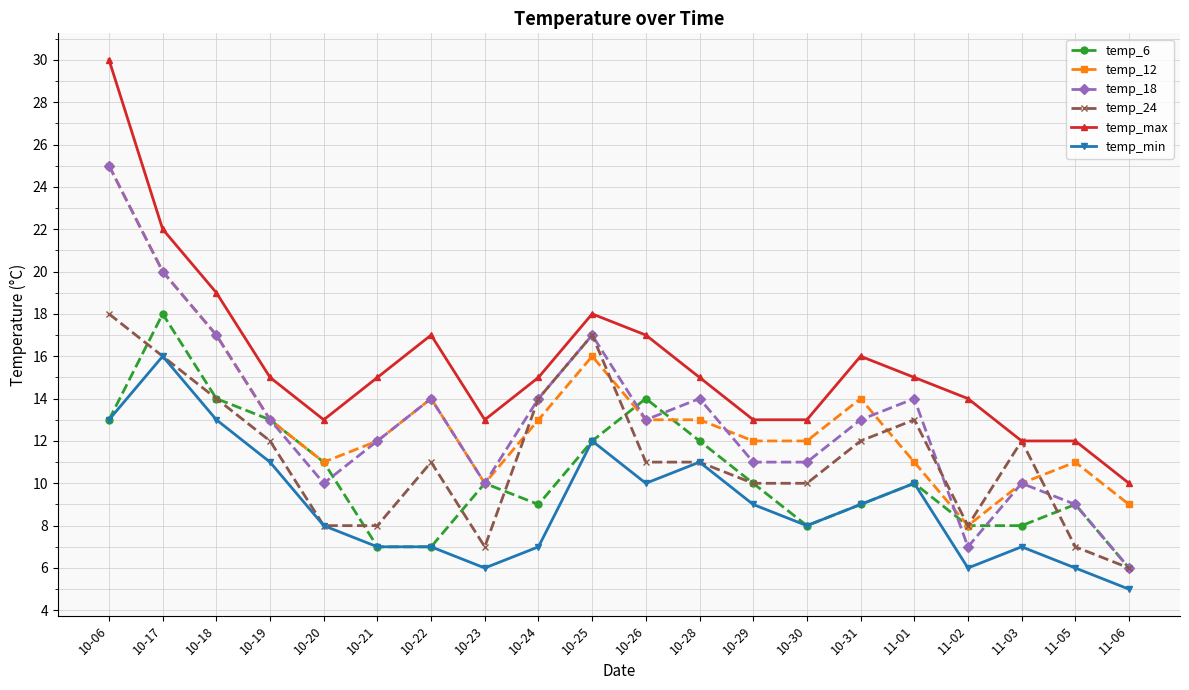

At which category is the sum across all series the highest?

10-06